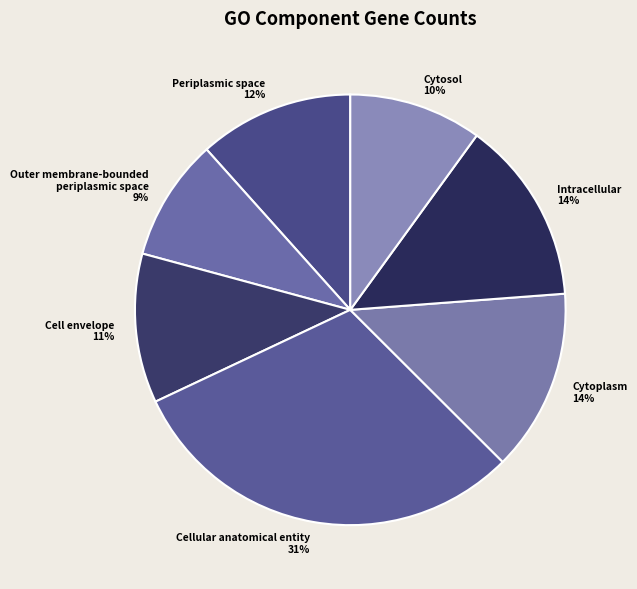

What percentage is the Periplasmic space slice, to the nearest percent?

12%